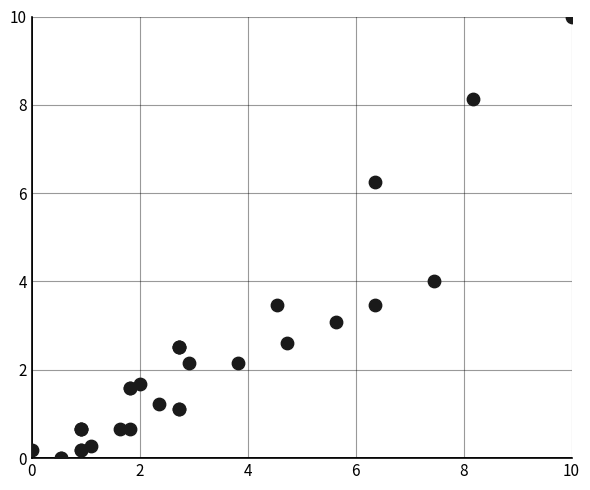

What Y value in the scatter plot is closest to 5?

4.0